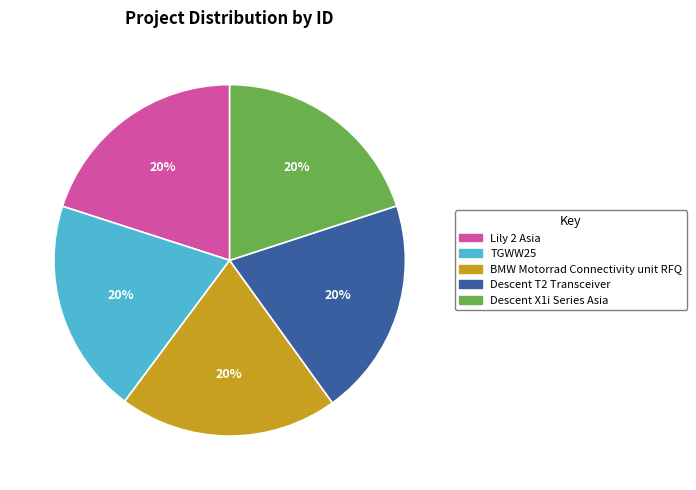

What percentage is the Lily 2 Asia slice, to the nearest percent?

20%